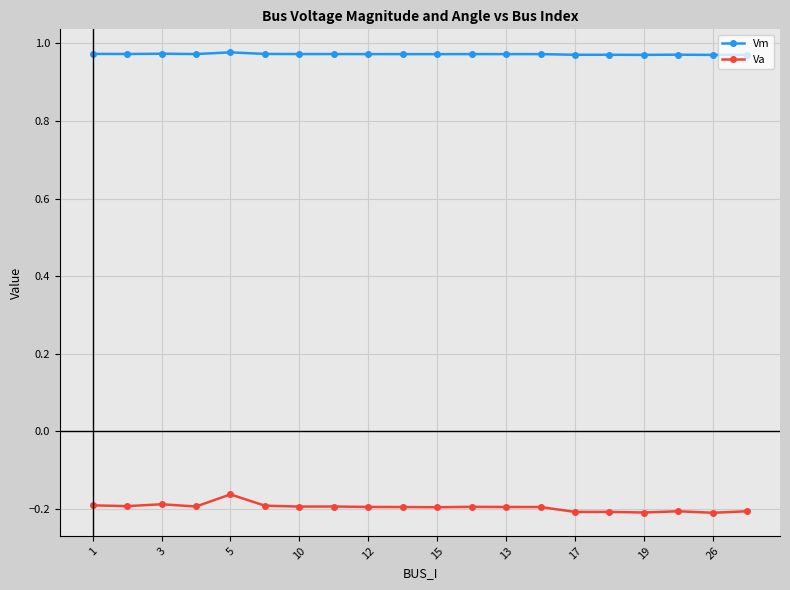

What is the sum of all Vm values?

19.4